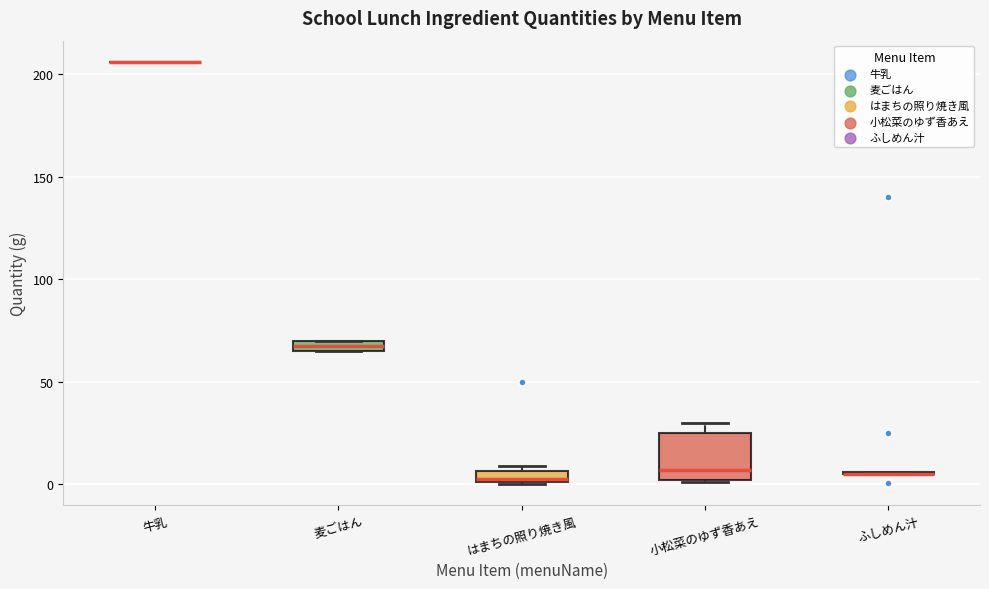

Which box is the tallest, from its lower edge to its upper edge?

小松菜のゆず香あえ